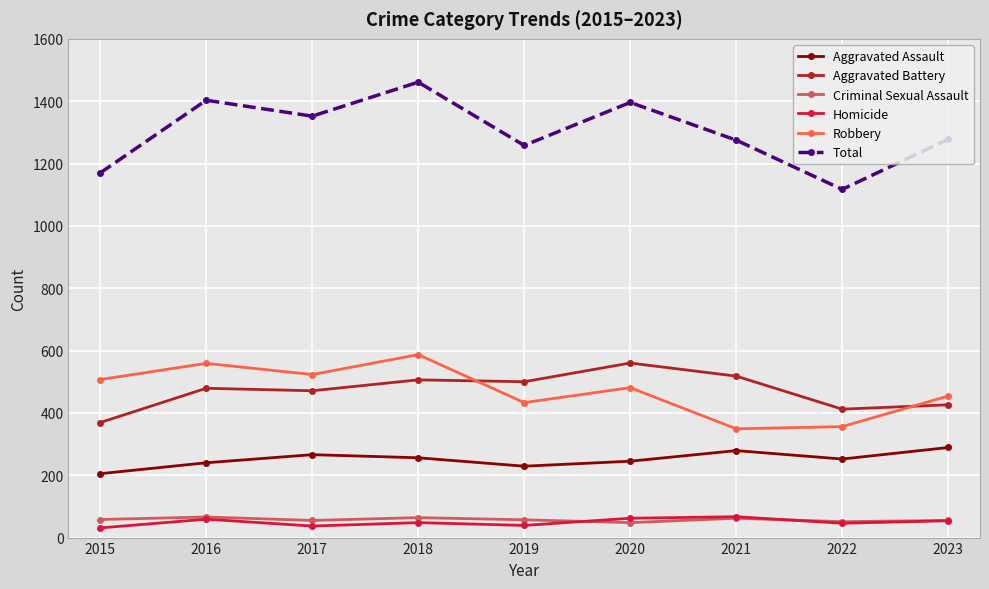

Count the number of data series in this chart.

6